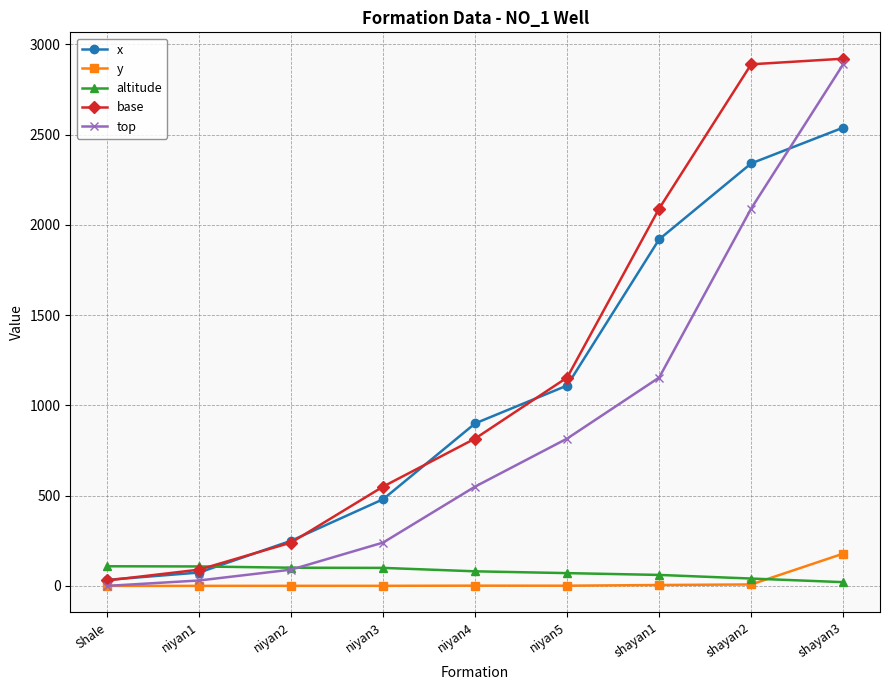

True or false: x has more than 1 interior local peaks.

False